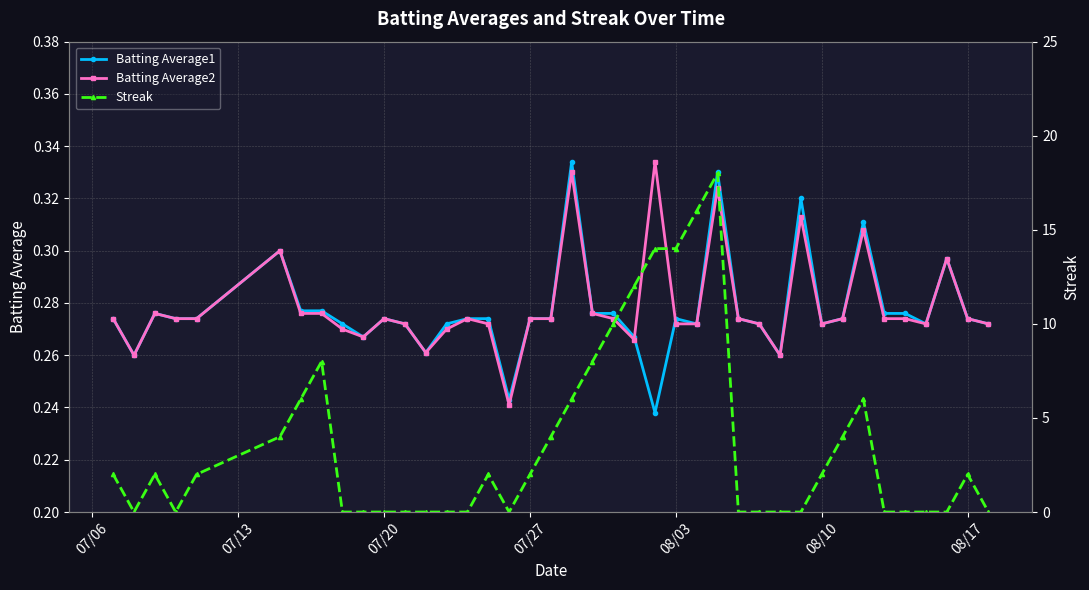

True or false: Streak and Batting Average2 intersect in this chart.

True